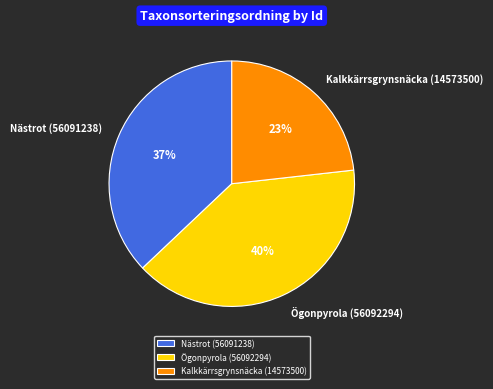

What percentage is the Ögonpyrola (56092294) slice, to the nearest percent?

40%